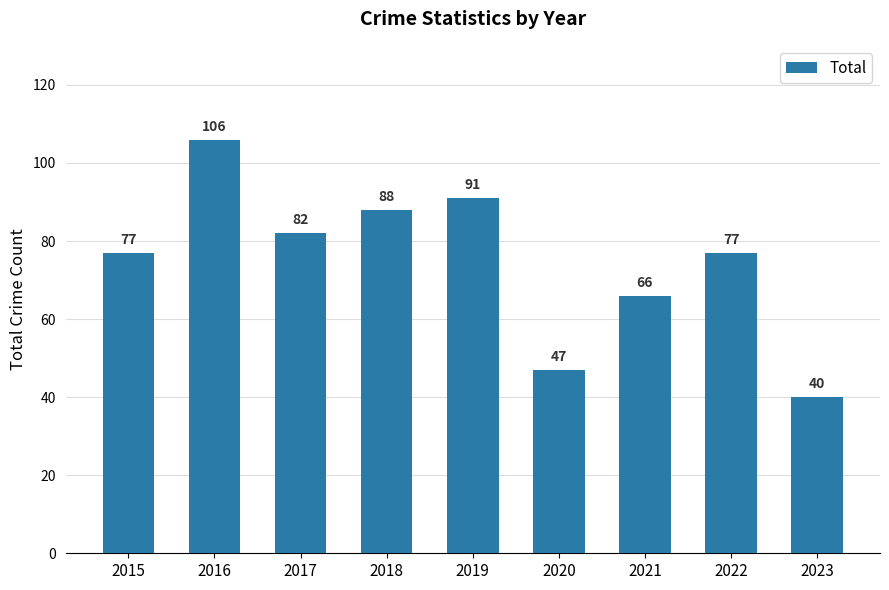

Is it true that the value at 2019 is 133?

False